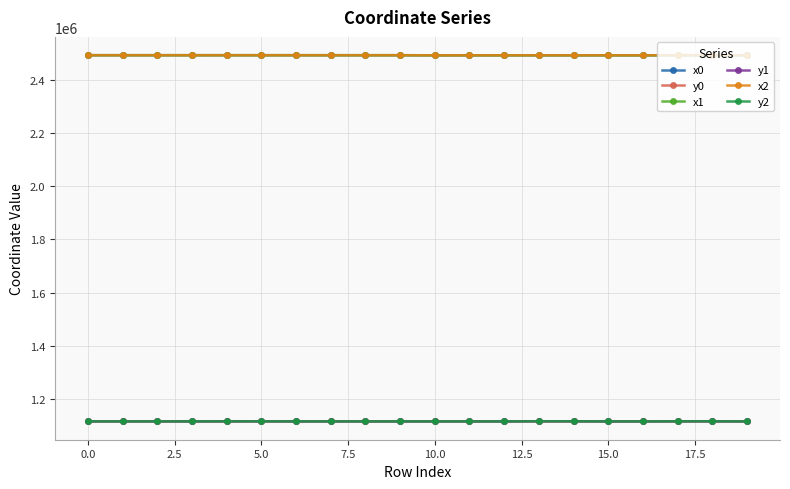

True or false: x0 has more than 1 interior local peaks.

True